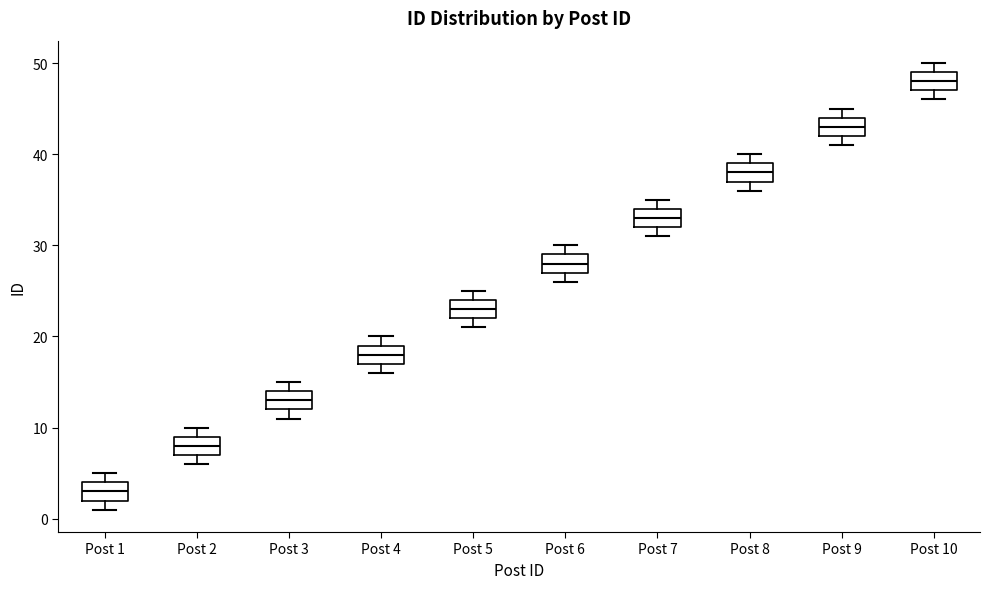

Reading left to right, transcribe this box plot: for each box, give where its median line is, the range the box spans, and where its two whiskers end, as read against the y-axis. The values are not printed on the chart, so give them approximately, as read against the axis.

Post 1: median 3, box 2 to 4, whiskers 1 to 5
Post 2: median 8, box 7 to 9, whiskers 6 to 10
Post 3: median 13, box 12 to 14, whiskers 11 to 15
Post 4: median 18, box 17 to 19, whiskers 16 to 20
Post 5: median 23, box 22 to 24, whiskers 21 to 25
Post 6: median 28, box 27 to 29, whiskers 26 to 30
Post 7: median 33, box 32 to 34, whiskers 31 to 35
Post 8: median 38, box 37 to 39, whiskers 36 to 40
Post 9: median 43, box 42 to 44, whiskers 41 to 45
Post 10: median 48, box 47 to 49, whiskers 46 to 50